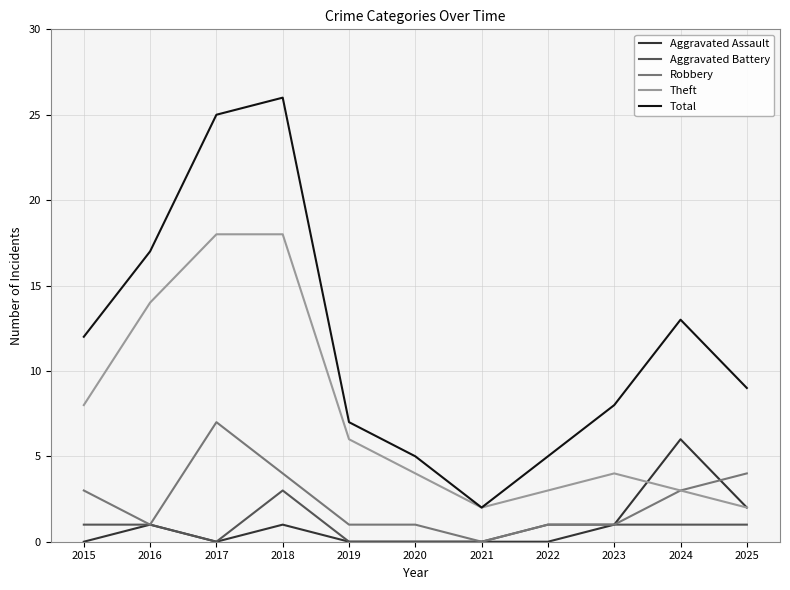

True or false: Theft and Aggravated Battery cross at least once.

False